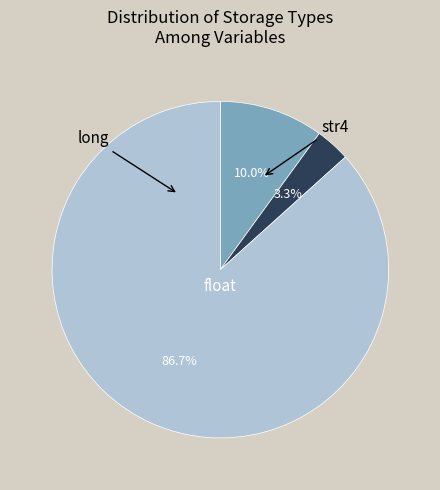

Does any single category account for the majority?

Yes